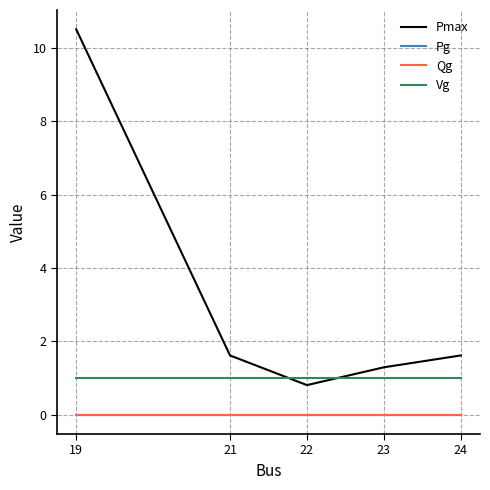

Does the chart display data point markers on the line(s)?

No